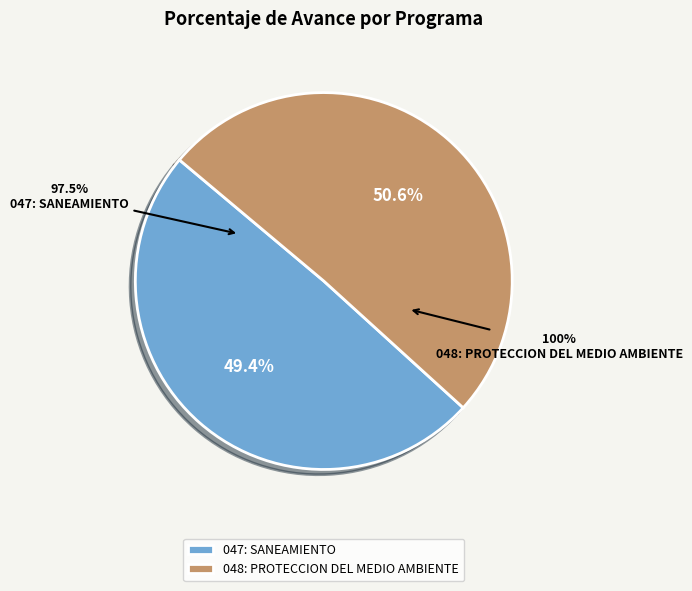

Does 047: SANEAMIENTO account for over 50% of the chart?

No